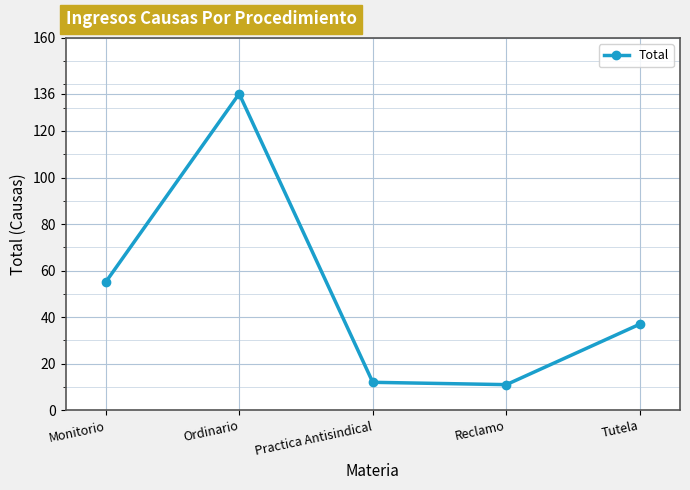

How many values are below 37?

2